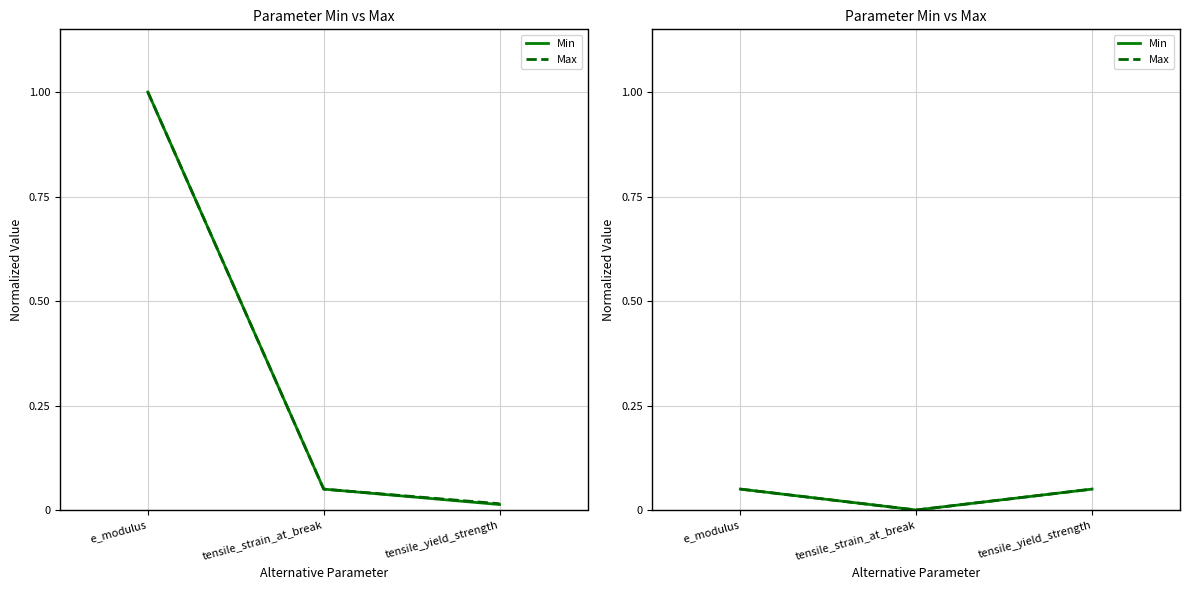

Reading left to right, extract all data points from this chart.

Min: 0.1	0.0	0.1
Max: 0.1	0.0	0.1